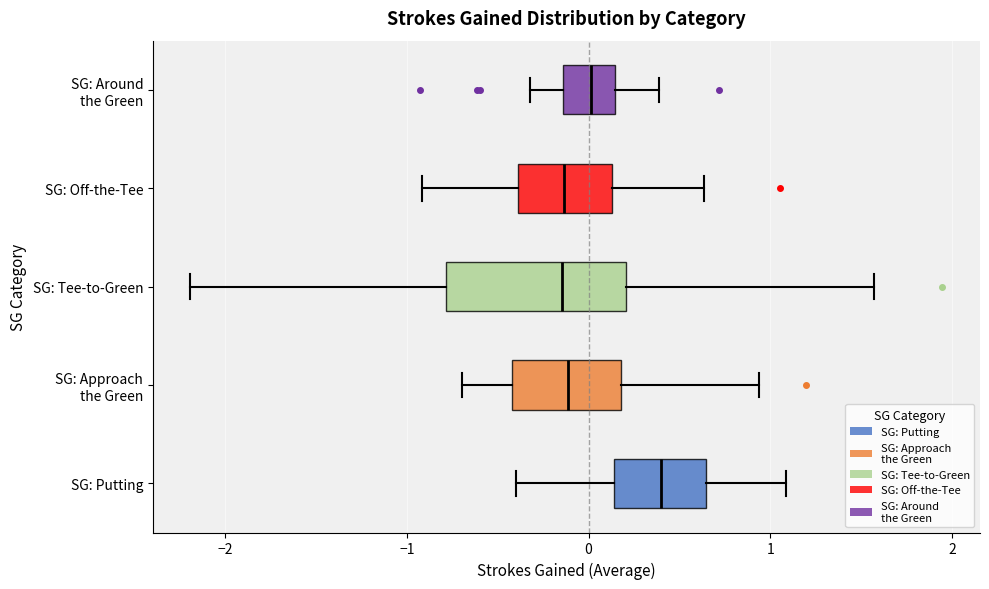

Reading bottom to top, transcribe this box plot: for each box, give where its median line is, the range the box spans, and where its two whiskers end, as read against the x-axis. The values are not printed on the chart, so give them approximately, as read against the axis.

SG: Putting: median 0.4, box 0.1 to 0.6, whiskers -0.4 to 1.1
SG: Approach the Green: median -0.1, box -0.4 to 0.2, whiskers -0.7 to 0.9
SG: Tee-to-Green: median -0.1, box -0.8 to 0.2, whiskers -2.2 to 1.6
SG: Off-the-Tee: median -0.1, box -0.4 to 0.1, whiskers -0.9 to 0.6
SG: Around the Green: median 0.0, box -0.1 to 0.1, whiskers -0.3 to 0.4